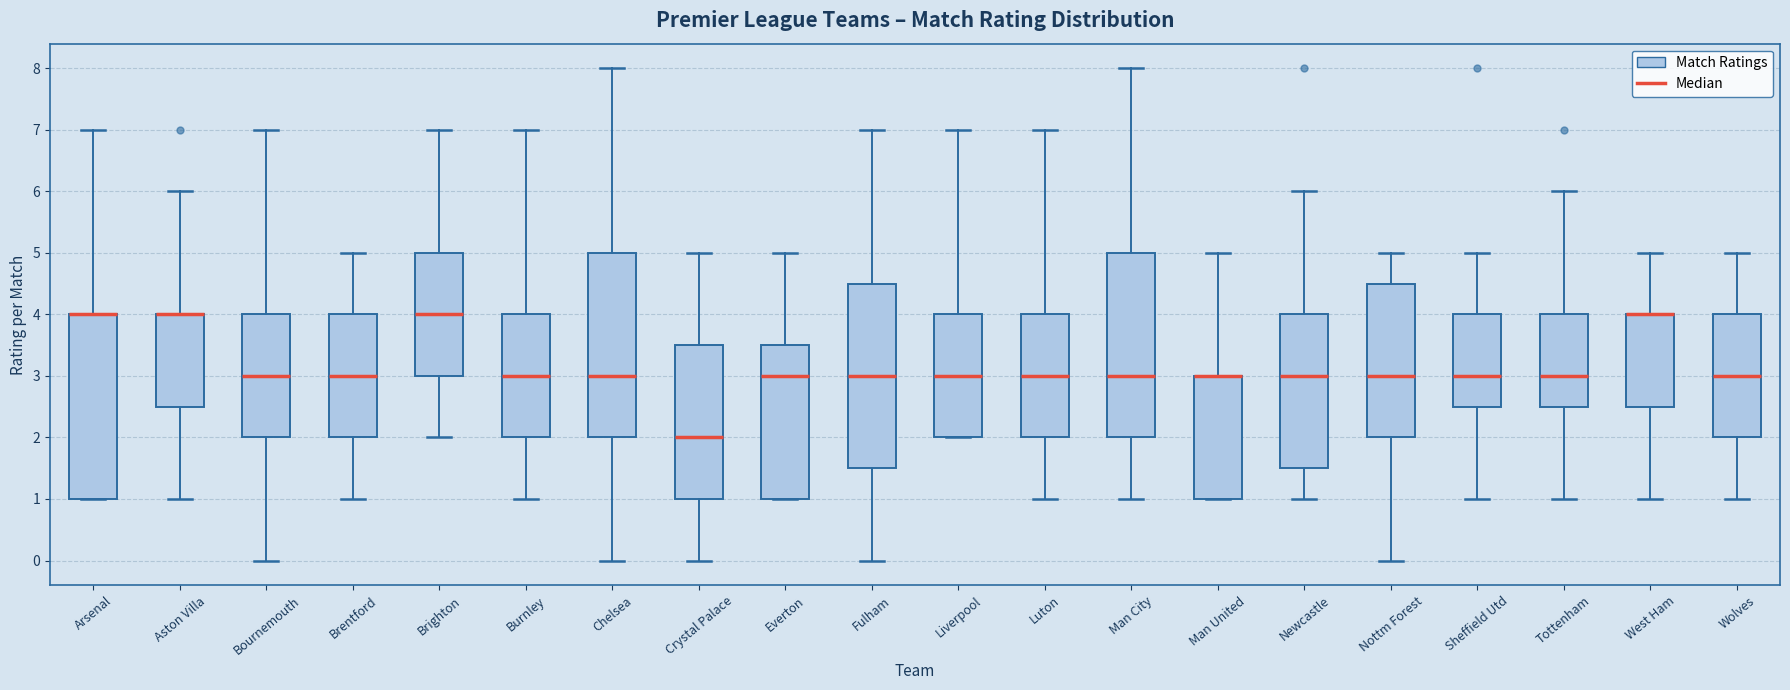

Reading left to right, transcribe this box plot: for each box, give where its median line is, the range the box spans, and where its two whiskers end, as read against the y-axis. The values are not printed on the chart, so give them approximately, as read against the axis.

Arsenal: median 4.0 (drawn on the box's upper edge), box 1.0 to 4.0, whiskers 1.0 to 7.0
Aston Villa: median 4.0 (drawn on the box's upper edge), box 2.5 to 4.0, whiskers 1.0 to 6.0
Bournemouth: median 3.0, box 2.0 to 4.0, whiskers 0.0 to 7.0
Brentford: median 3.0, box 2.0 to 4.0, whiskers 1.0 to 5.0
Brighton: median 4.0, box 3.0 to 5.0, whiskers 2.0 to 7.0
Burnley: median 3.0, box 2.0 to 4.0, whiskers 1.0 to 7.0
Chelsea: median 3.0, box 2.0 to 5.0, whiskers 0.0 to 8.0
Crystal Palace: median 2.0, box 1.0 to 3.5, whiskers 0.0 to 5.0
Everton: median 3.0, box 1.0 to 3.5, whiskers 1.0 to 5.0
Fulham: median 3.0, box 1.5 to 4.5, whiskers 0.0 to 7.0
Liverpool: median 3.0, box 2.0 to 4.0, whiskers 2.0 to 7.0
Luton: median 3.0, box 2.0 to 4.0, whiskers 1.0 to 7.0
Man City: median 3.0, box 2.0 to 5.0, whiskers 1.0 to 8.0
Man United: median 3.0 (drawn on the box's upper edge), box 1.0 to 3.0, whiskers 1.0 to 5.0
Newcastle: median 3.0, box 1.5 to 4.0, whiskers 1.0 to 6.0
Nottm Forest: median 3.0, box 2.0 to 4.5, whiskers 0.0 to 5.0
Sheffield Utd: median 3.0, box 2.5 to 4.0, whiskers 1.0 to 5.0
Tottenham: median 3.0, box 2.5 to 4.0, whiskers 1.0 to 6.0
West Ham: median 4.0 (drawn on the box's upper edge), box 2.5 to 4.0, whiskers 1.0 to 5.0
Wolves: median 3.0, box 2.0 to 4.0, whiskers 1.0 to 5.0